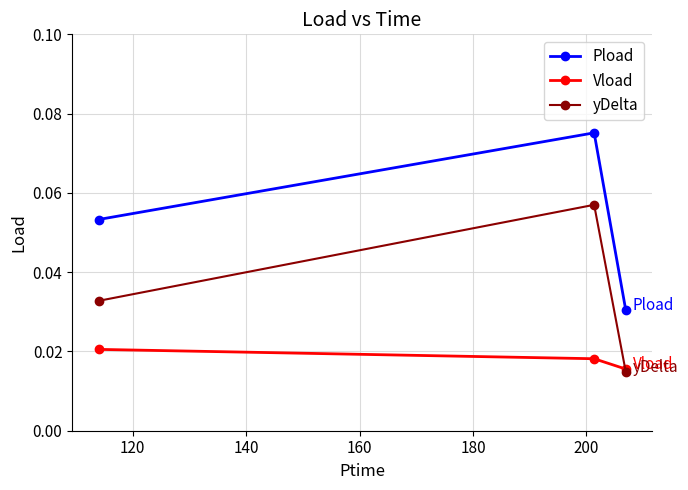

Count the yDelta values in the range 0 to 1.

3